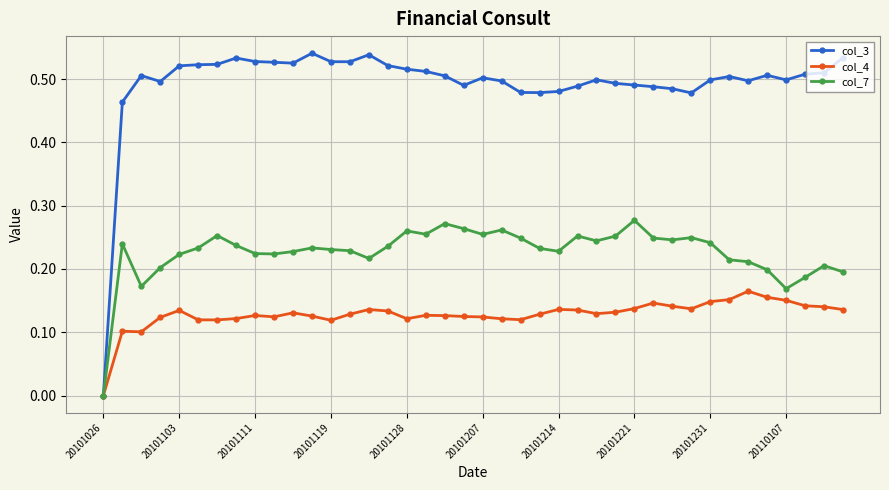

True or false: col_4 has more than 2 interior local peaks.

True